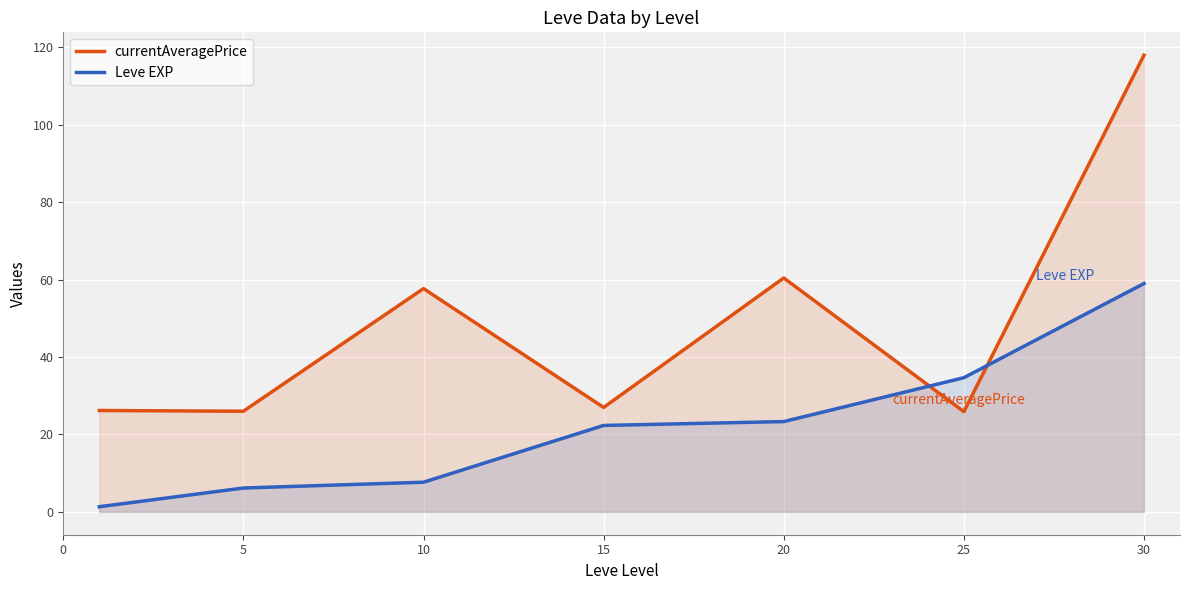

What is the difference between the currentAveragePrice values at 10 and 30?

60.3